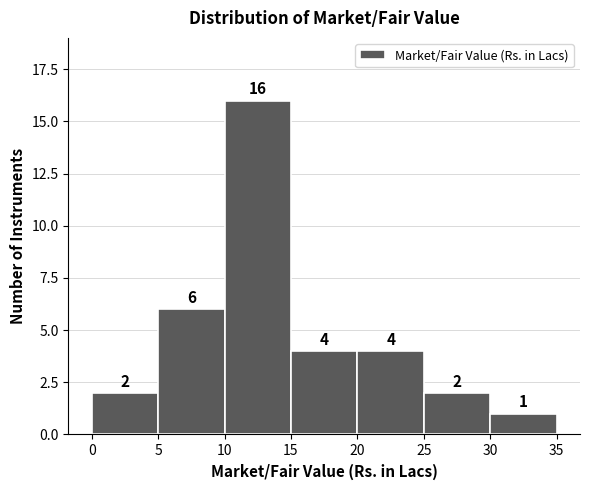

Reading left to right, transcribe this chart: for each bar, give the range it covers on the x-axis and its height.

0 to 5: 2
5 to 10: 6
10 to 15: 16
15 to 20: 4
20 to 25: 4
25 to 30: 2
30 to 35: 1